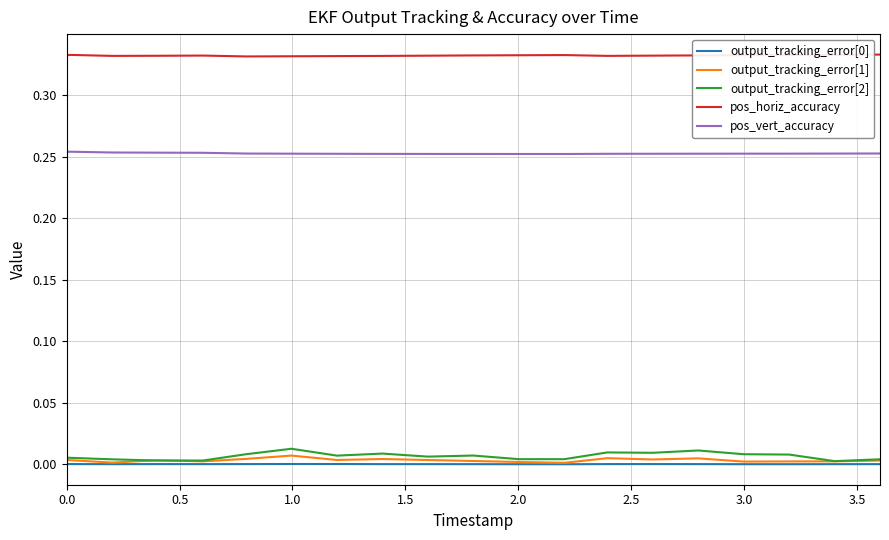

Which series has the largest range (max minus min)?

output_tracking_error[2]